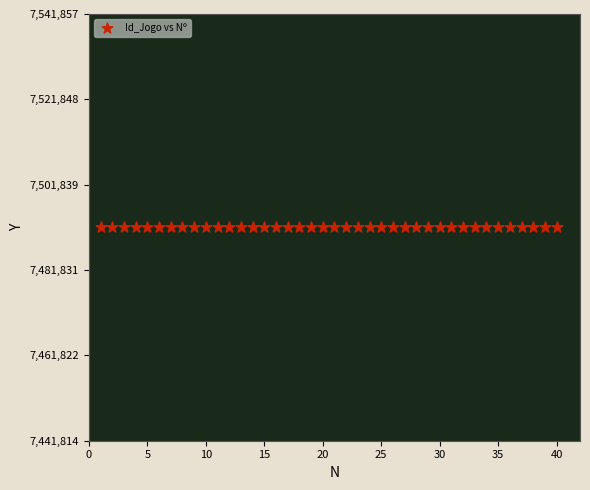

What is the range of Y values (max minus min)?

43